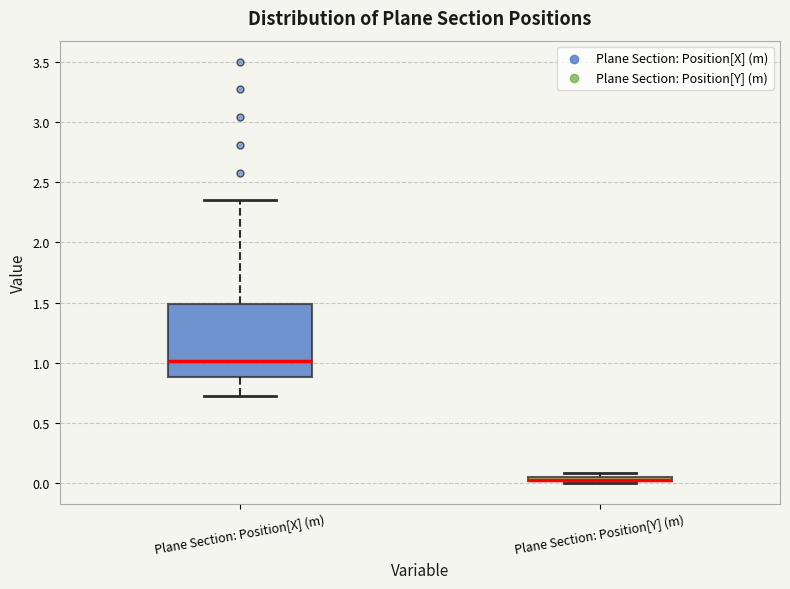

Which box is the tallest, from its lower edge to its upper edge?

Plane Section: Position[X] (m)